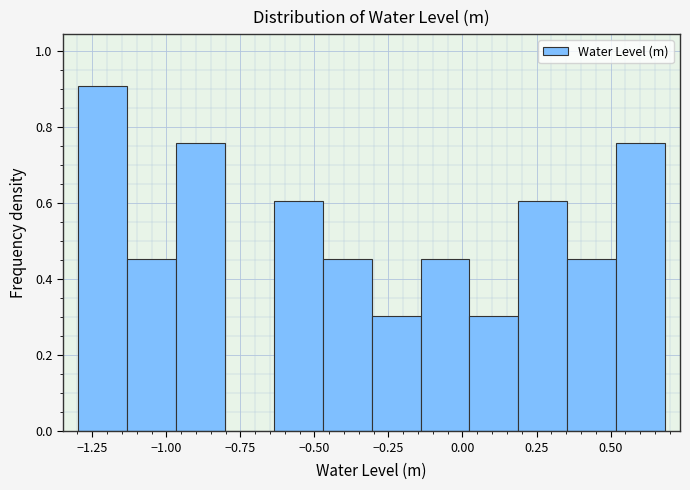

Read against the x-axis, roughly where is the centre of the tallest bar?

-1.20